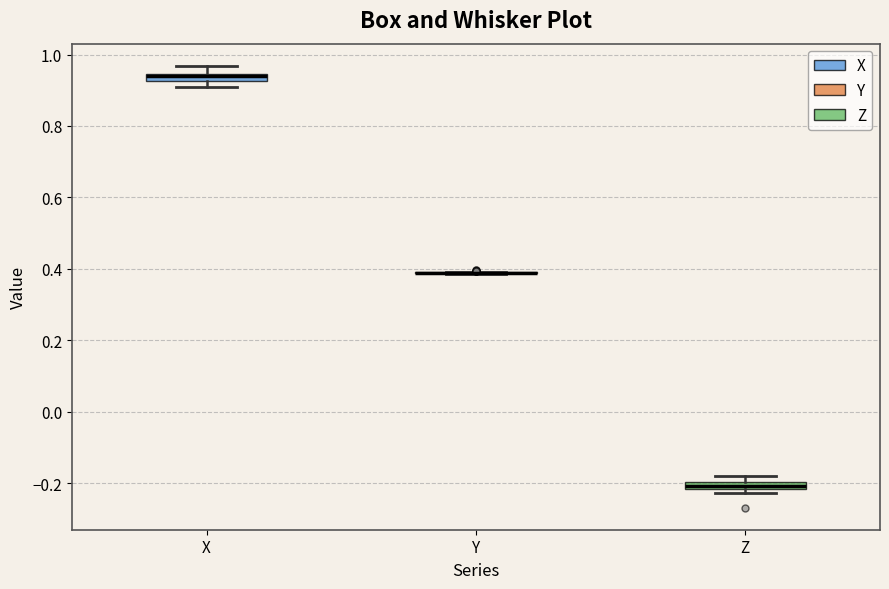

Where is the lower edge of the box for X on the y-axis? The values are not printed on the chart, so give them approximately, as read against the axis.

0.92